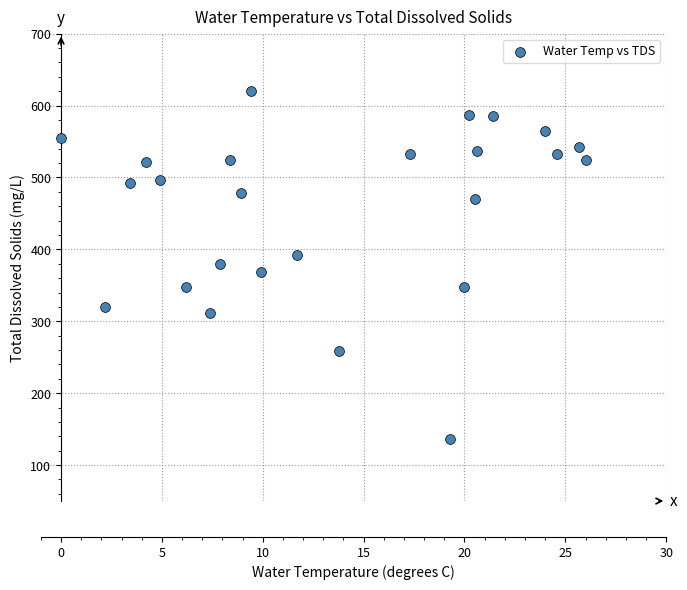

What is the range of Y values (max minus min)?

484